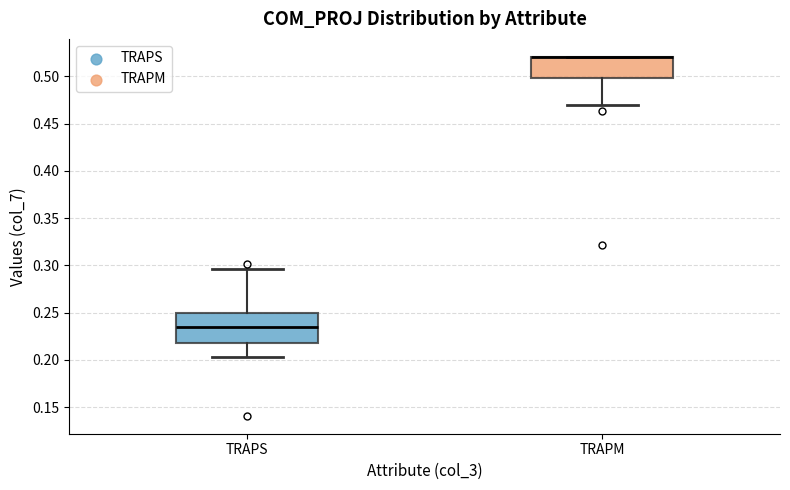

Comparing the boxes themselves (not the whiskers), which one is the tallest?

TRAPS